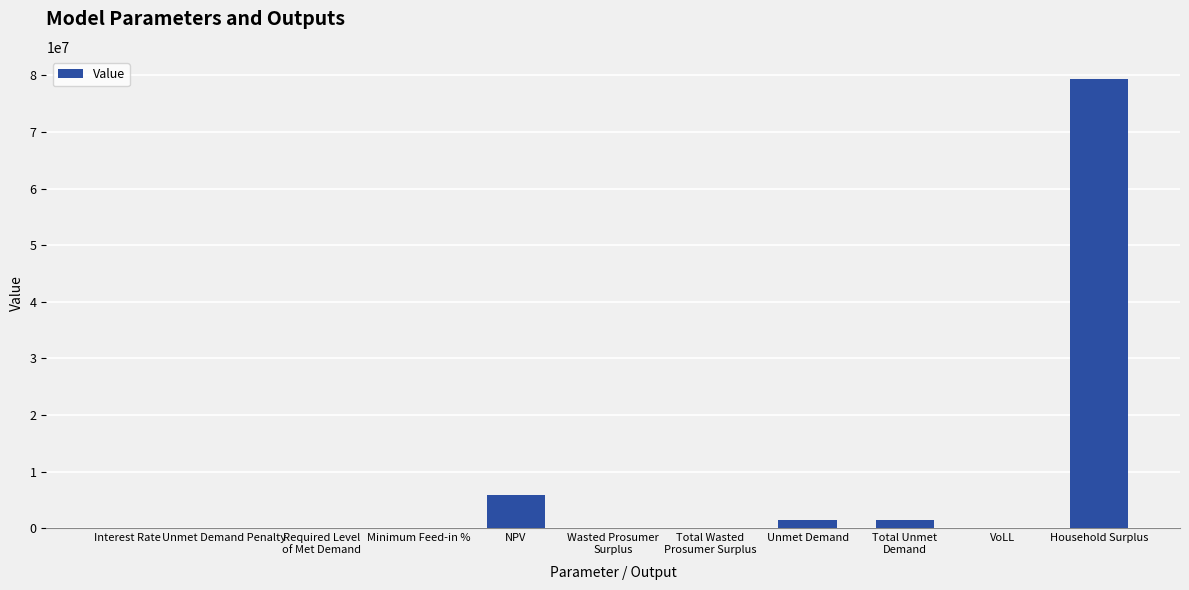

Which has a higher value, NPV or VoLL?

NPV